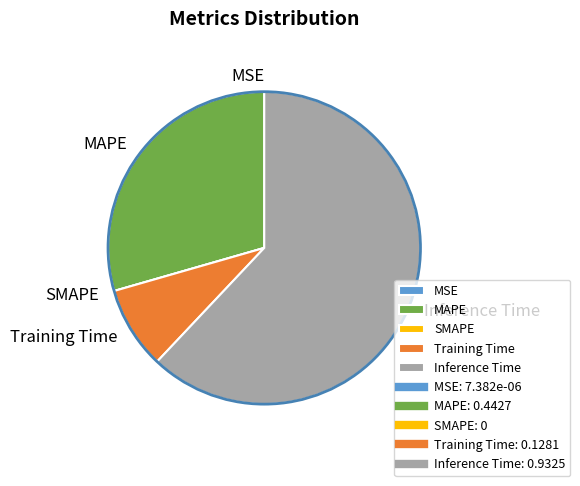

The Training Time slice represents 9% of the pie. True or false?

True